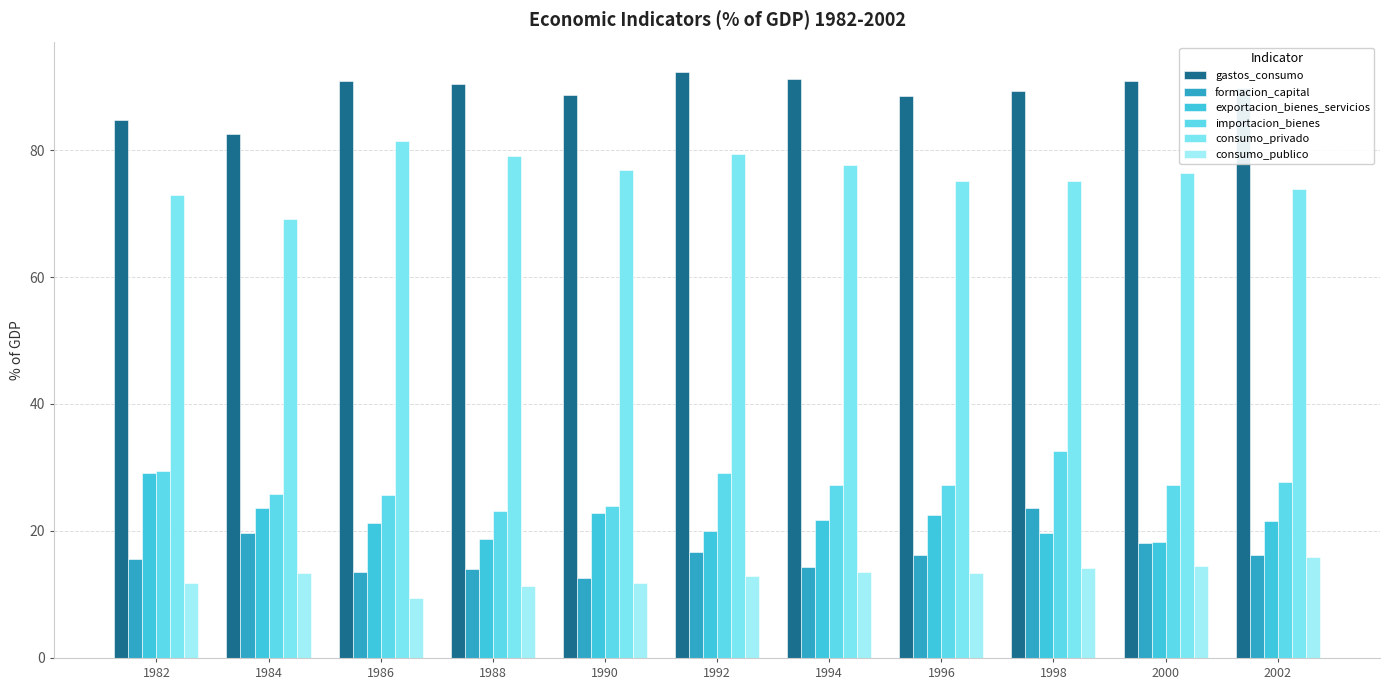

Reading left to right, transcribe all the data shown in this chart.

gastos_consumo: 1982=84.7	1984=82.5	1986=90.8	1988=90.4	1990=88.6	1992=92.3	1994=91.2	1996=88.5	1998=89.3	2000=90.9	2002=89.8
formacion_capital: 1982=15.6	1984=19.7	1986=13.5	1988=14.0	1990=12.5	1992=16.7	1994=14.4	1996=16.2	1998=23.6	2000=18.1	2002=16.3
exportacion_bienes_servicios: 1982=29.1	1984=23.6	1986=21.3	1988=18.8	1990=22.8	1992=20.1	1994=21.7	1996=22.6	1998=19.7	2000=18.3	2002=21.6
importacion_bienes: 1982=29.4	1984=25.8	1986=25.7	1988=23.1	1990=23.9	1992=29.1	1994=27.2	1996=27.3	1998=32.6	2000=27.3	2002=27.7
consumo_privado: 1982=72.9	1984=69.2	1986=81.4	1988=79.0	1990=76.9	1992=79.4	1994=77.6	1996=75.1	1998=75.1	2000=76.4	2002=73.8
consumo_publico: 1982=11.8	1984=13.3	1986=9.4	1988=11.4	1990=11.8	1992=12.9	1994=13.6	1996=13.3	1998=14.2	2000=14.5	2002=16.0